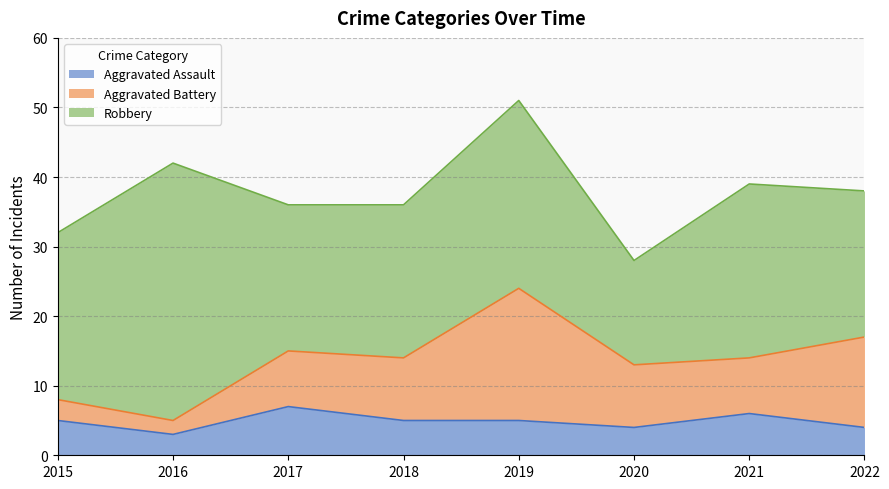

Reading right to left, extract all data points from this chart.

Aggravated Assault: 2022=4	2021=6	2020=4	2019=5	2018=5	2017=7	2016=3	2015=5
Aggravated Battery: 2022=13	2021=8	2020=9	2019=19	2018=9	2017=8	2016=2	2015=3
Robbery: 2022=21	2021=25	2020=15	2019=27	2018=22	2017=21	2016=37	2015=24